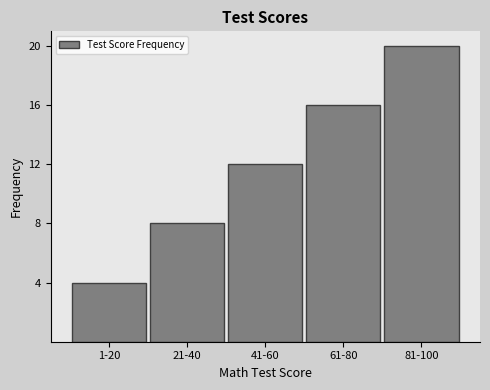

Reading left to right, list all the values displayed in this chart.

4	8	12	16	20